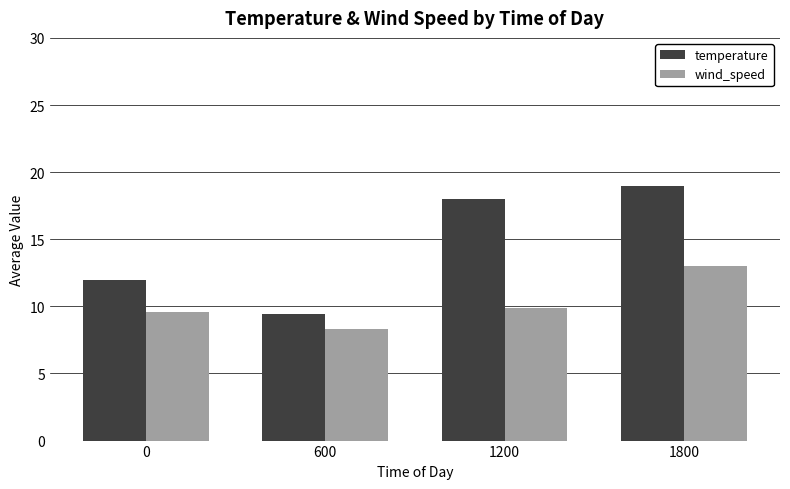

Reading left to right, extract all data points from this chart.

temperature: 12.0	9.4	18.0	19.0
wind_speed: 9.6	8.3	9.9	13.0